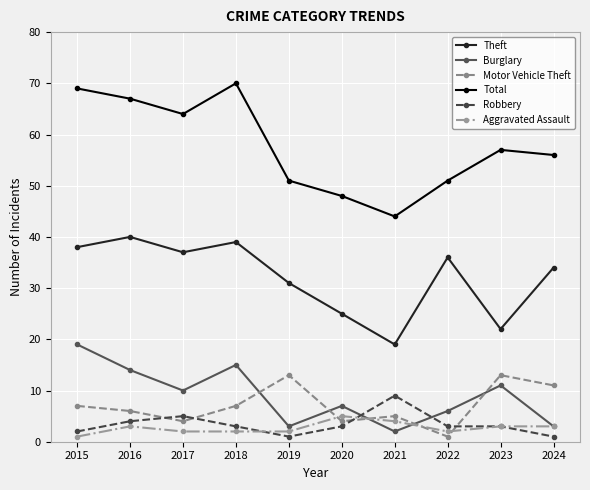

True or false: Robbery and Total cross at least once.

False